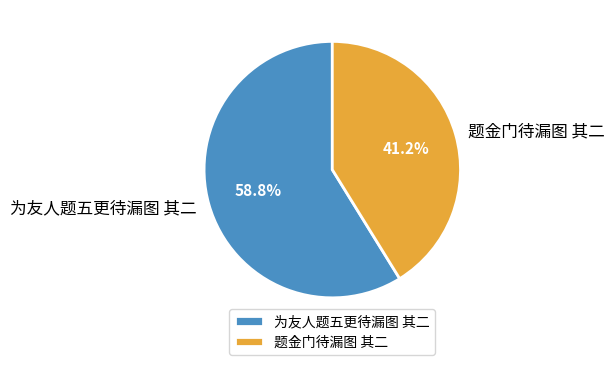

Combined, do 题金门待漏图 其二 and 为友人题五更待漏图 其二 account for over 50%?

Yes